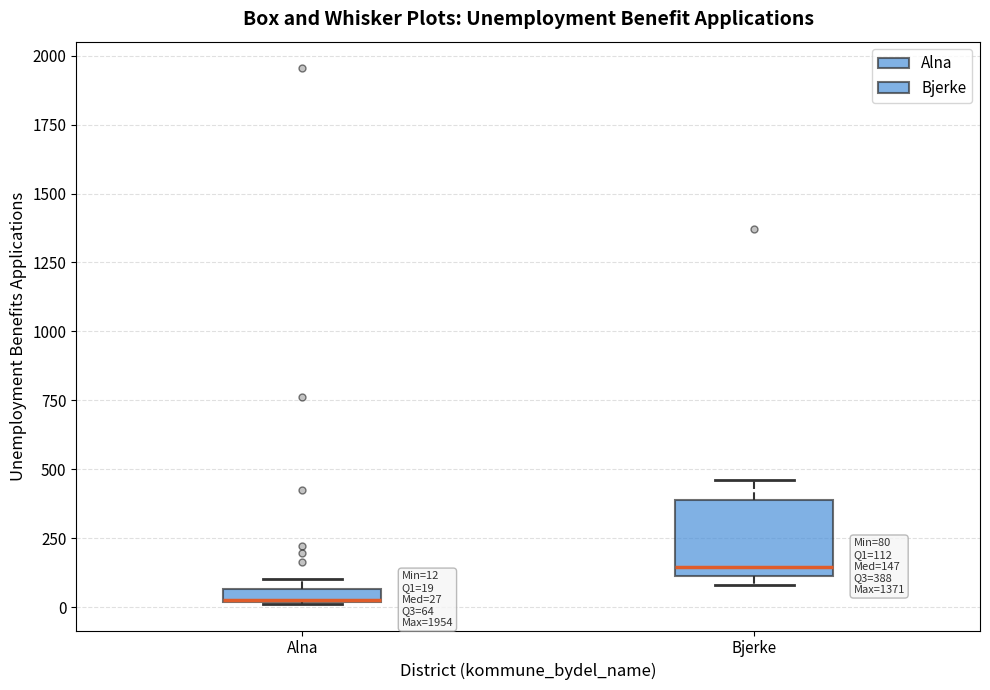

Which box is the tallest, from its lower edge to its upper edge?

Bjerke